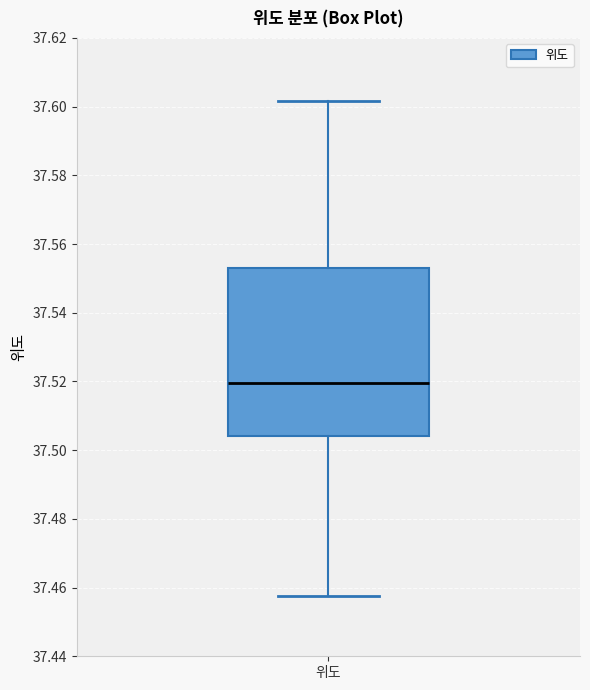

Transcribe this box plot: give where the median line is, the range the box spans, and where the two whiskers end, as read against the y-axis. The values are not printed on the chart, so give them approximately, as read against the axis.

median 37.520, box 37.504 to 37.554, whiskers 37.458 to 37.602